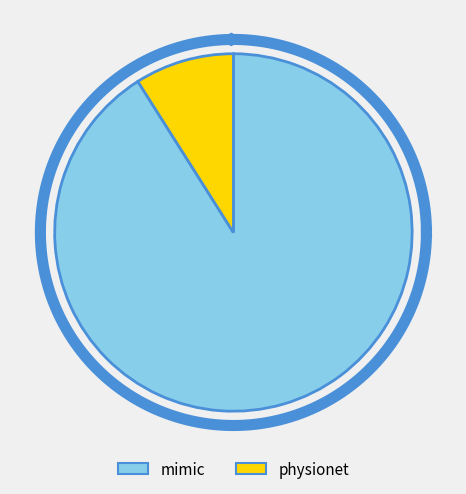

Is it true that physionet is 18% of the pie?

False